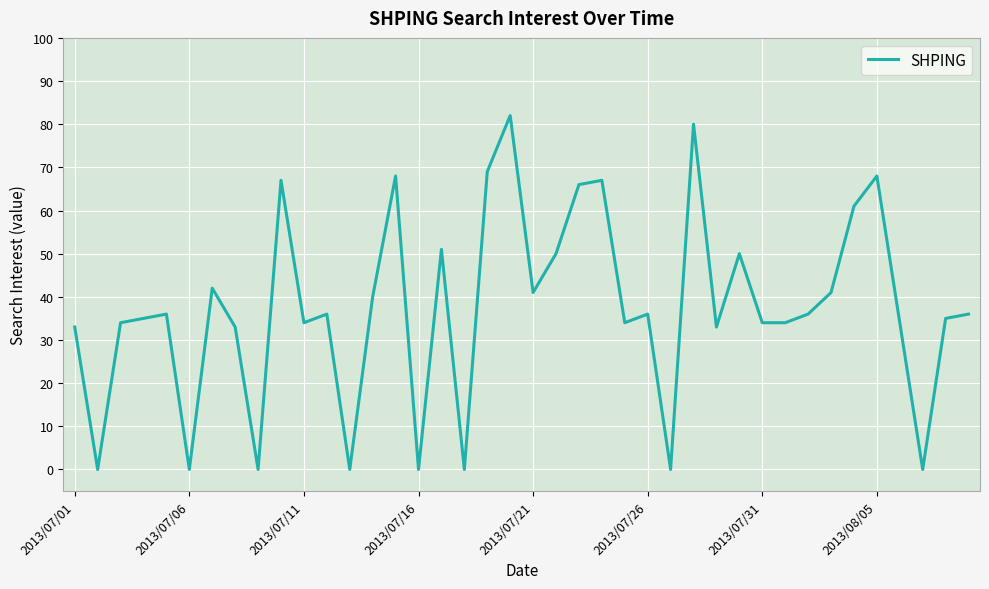

What is the difference between the maximum and minimum values?

82